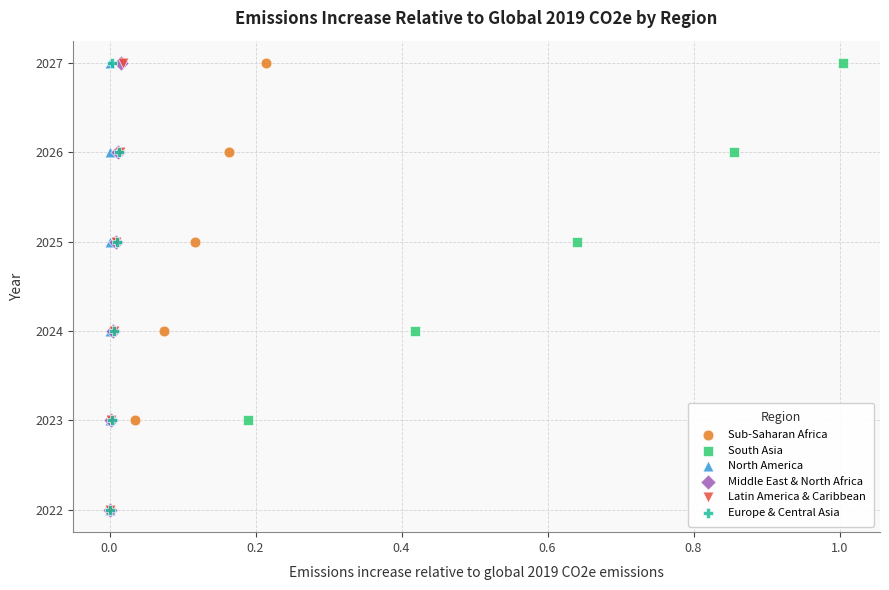

What are all the series names shown in the legend?

Sub-Saharan Africa, South Asia, North America, Middle East & North Africa, Latin America & Caribbean, Europe & Central Asia